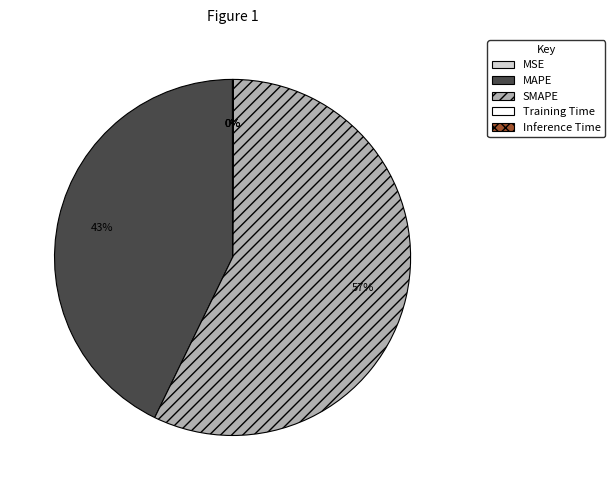

What is the largest slice in the pie chart?

SMAPE